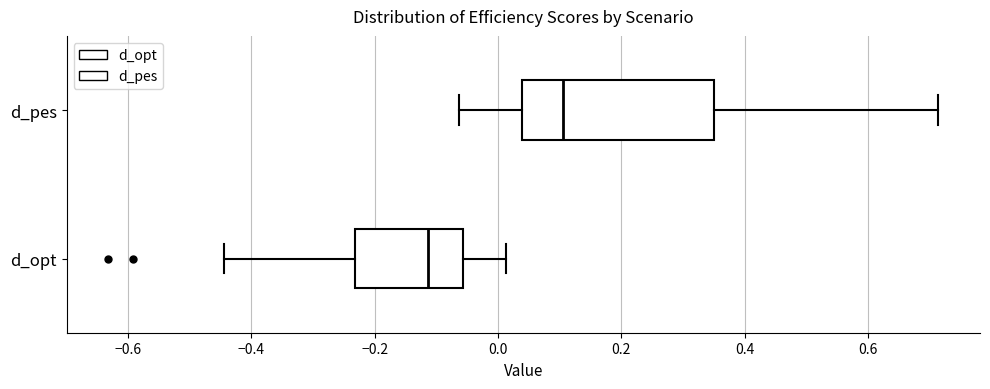

Where does the median line of the box for d_opt sit on the x-axis? The values are not printed on the chart, so give them approximately, as read against the axis.

-0.12